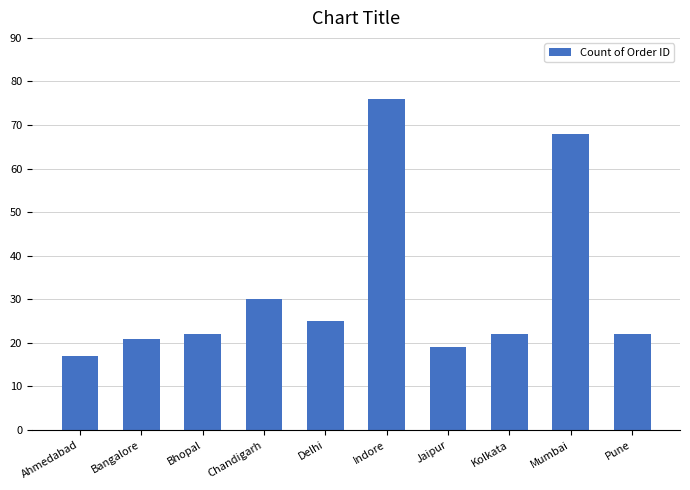

What is the difference between the values at Bangalore and Mumbai?

47